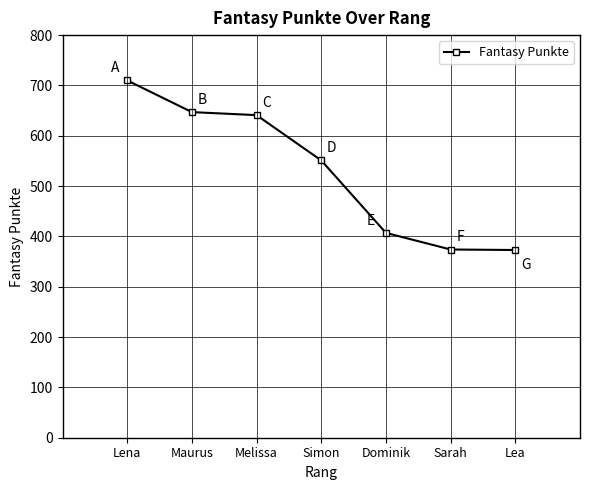

What is the difference between the values at Melissa and Lena?

69